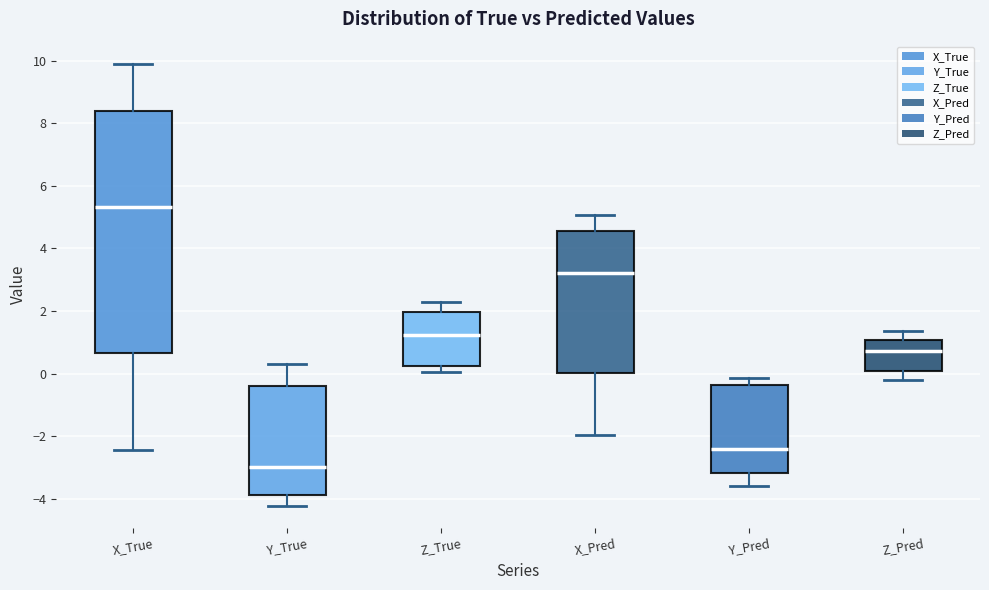

Which box's median line is the highest?

X_True